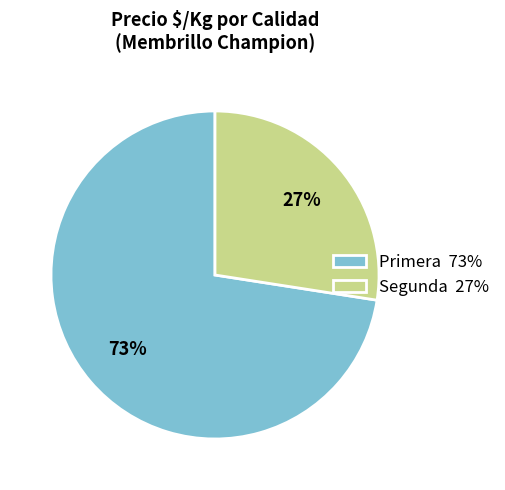

Which category has the smallest portion of the pie?

Segunda